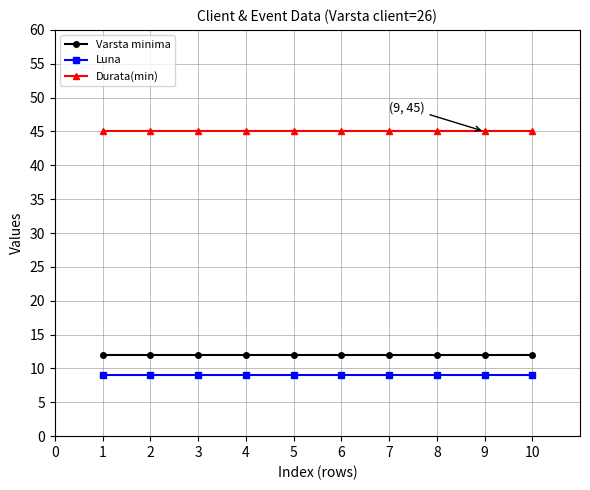

Is the value of Varsta minima at 7 greater than the value of Luna at 8?

Yes